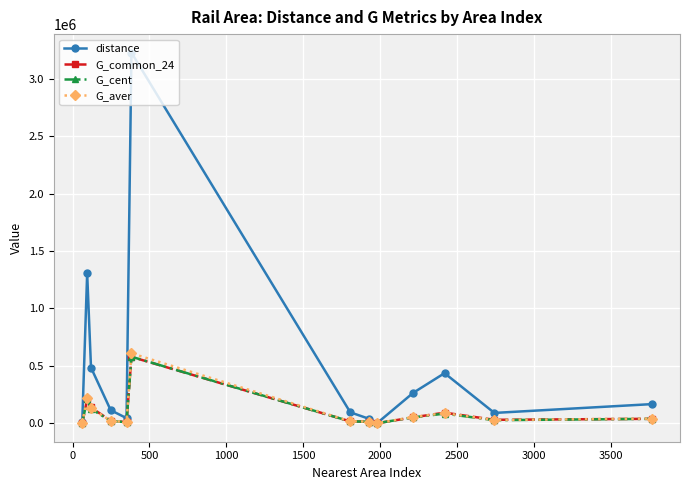

Which series has the largest range (max minus min)?

distance